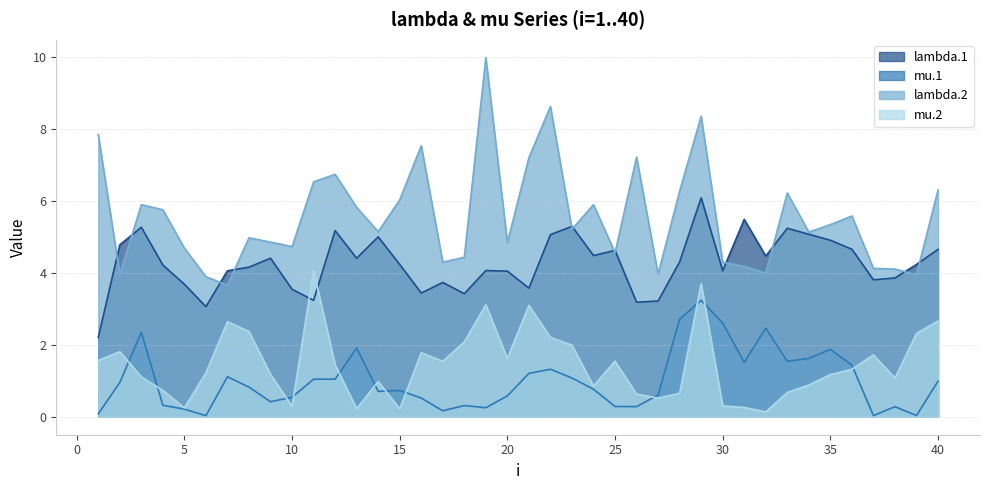

Does the chart have visible grid lines?

Yes